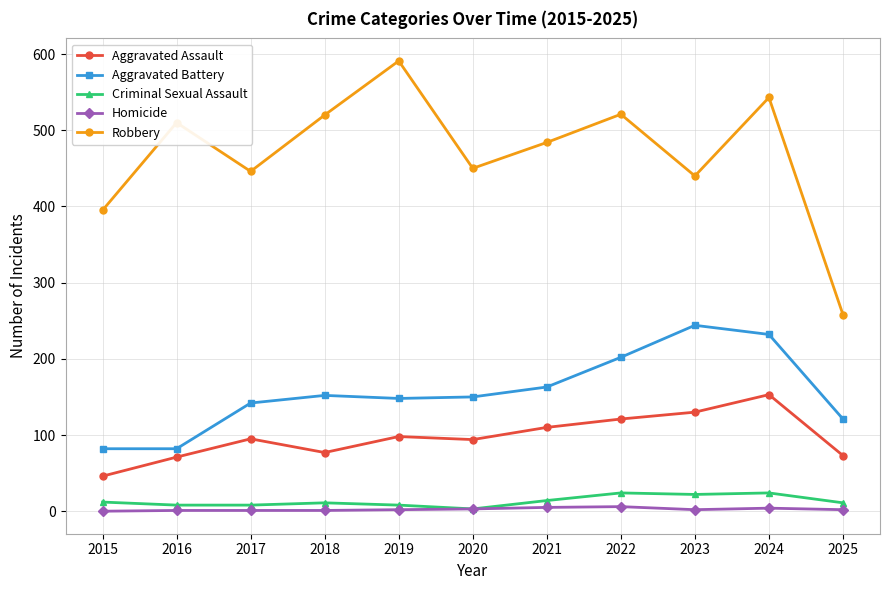

In Robbery, how many points are lower than both neighbors (excluding endpoints)?

3